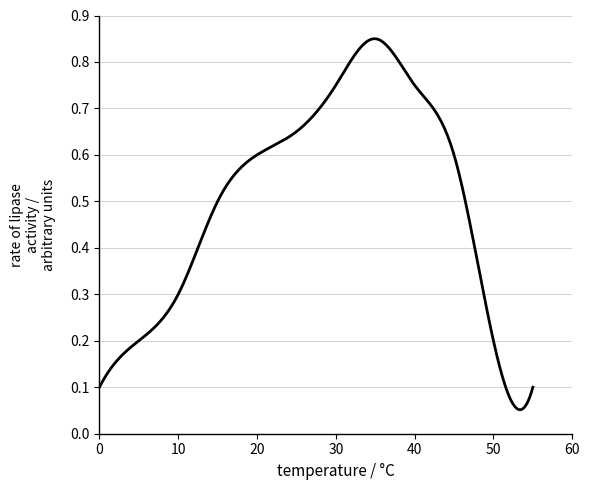

How many points are higher than both their immediate neighbors (excluding endpoints)?

1